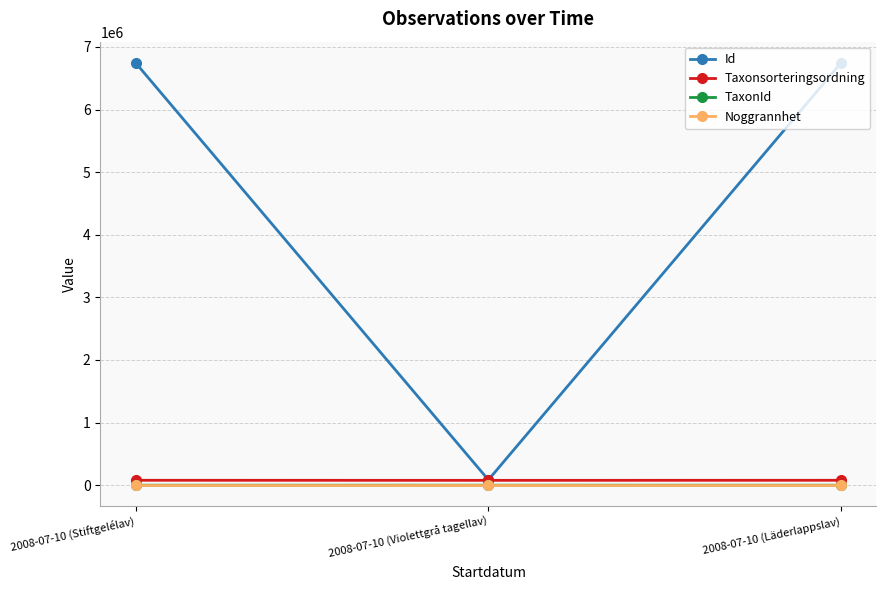

What are all the series names shown in the legend?

Id, Taxonsorteringsordning, TaxonId, Noggrannhet